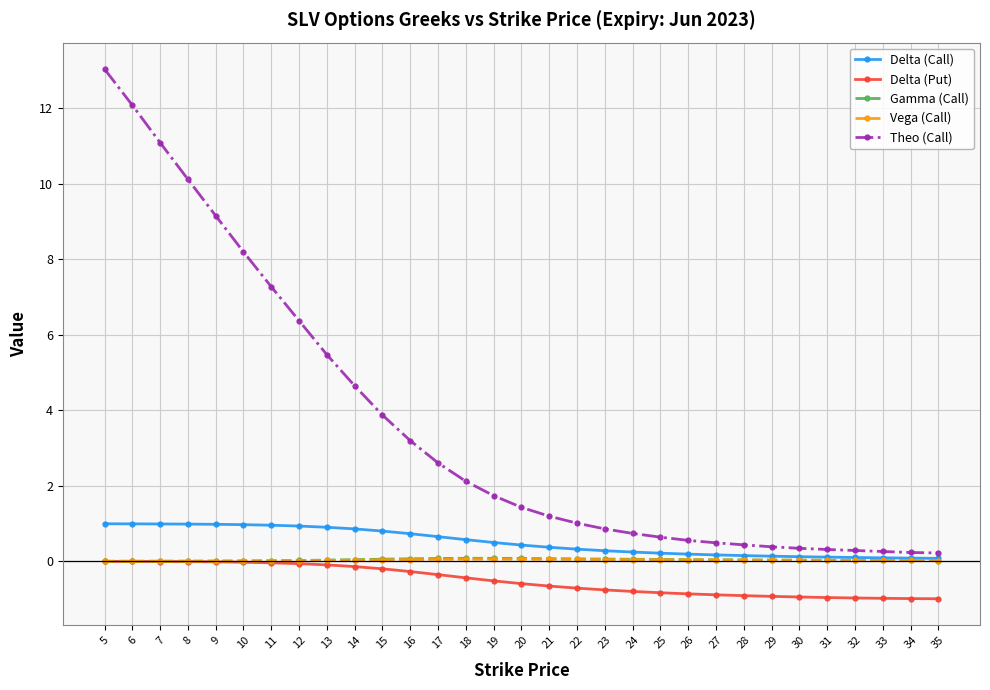

Is the value of Delta (Put) at 28 greater than the value of Vega (Call) at 16?

No